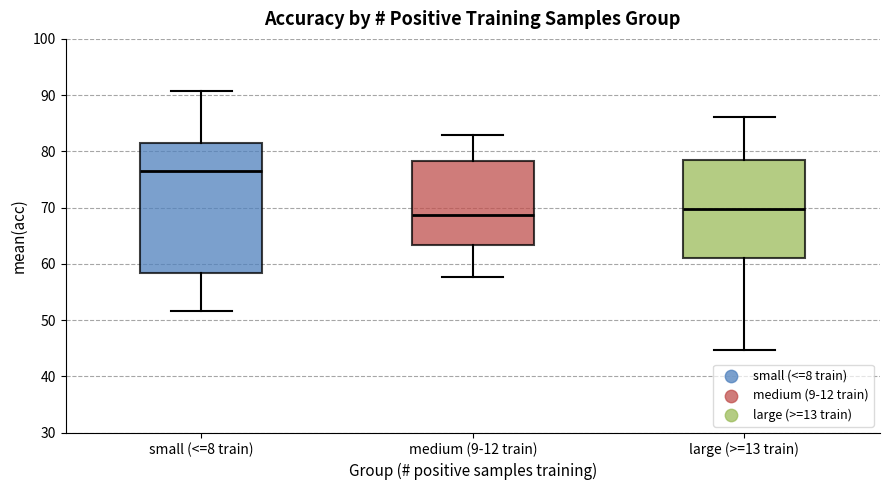

Which box has the highest median line?

small (<=8 train)